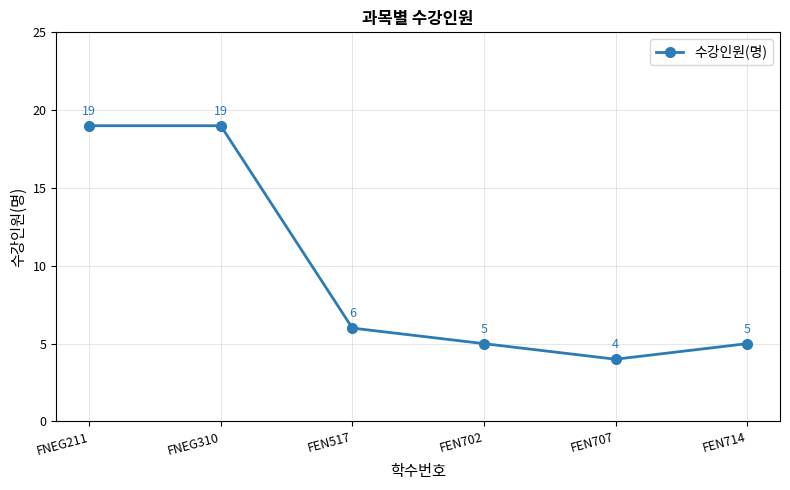

How many interior local valleys (lower than both neighbors) does the data have?

1